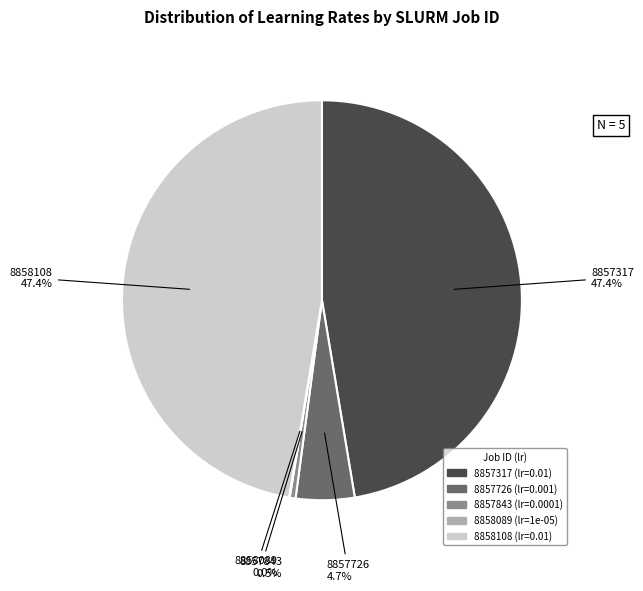

Does any single category account for the majority?

No